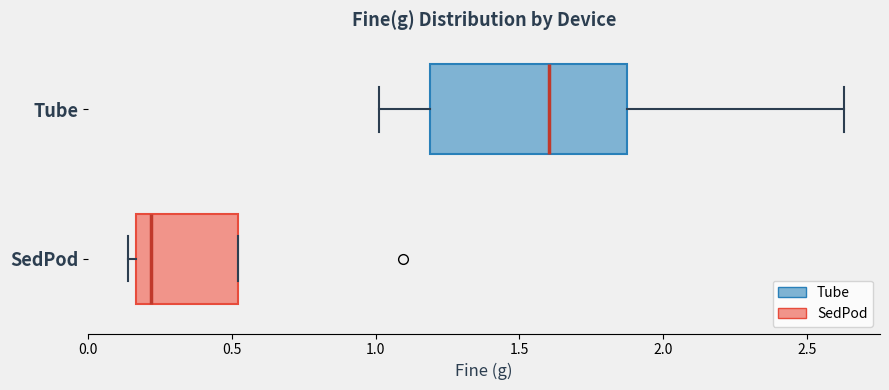

Which box's median line is the furthest to the left?

SedPod